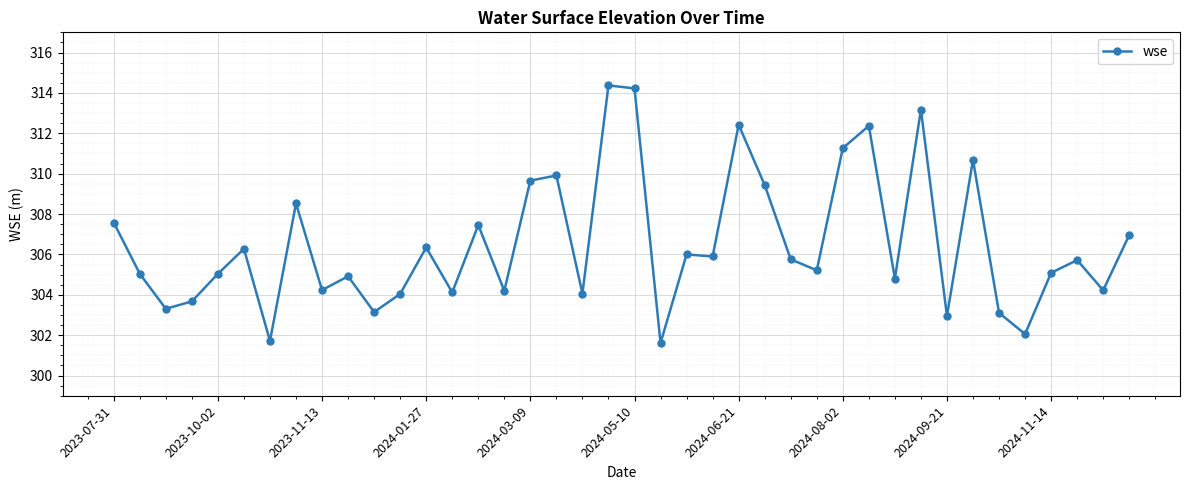

What is the greatest value displayed?

314.4